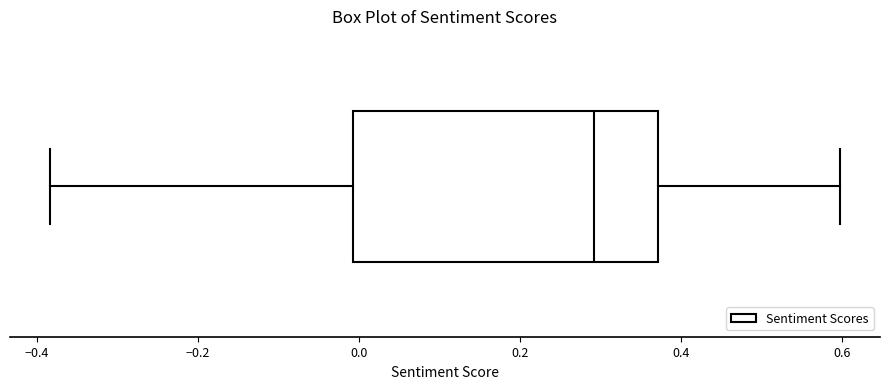

Transcribe this box plot: give where the median line is, the range the box spans, and where the two whiskers end, as read against the x-axis. The values are not printed on the chart, so give them approximately, as read against the axis.

median 0.30, box 0.00 to 0.38, whiskers -0.38 to 0.60